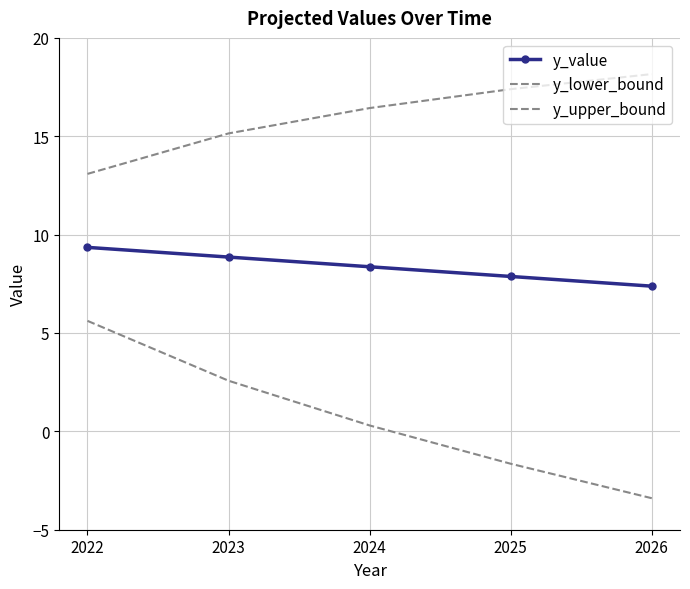

True or false: y_upper_bound has more than 0 interior local peaks.

False